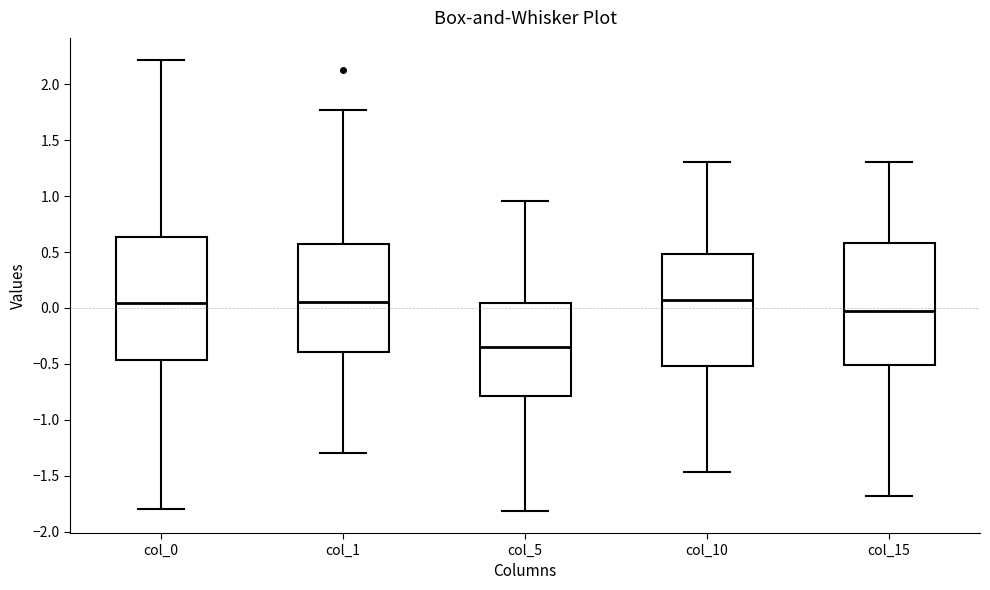

Reading left to right, read every box against the y-axis: the position of its median line, the range the box covers, and the ends of its whiskers. The values are not printed on the chart, so give them approximately, as read against the axis.

col_0: median 0.05, box -0.45 to 0.65, whiskers -1.80 to 2.20
col_1: median 0.05, box -0.40 to 0.55, whiskers -1.30 to 1.75
col_5: median -0.35, box -0.80 to 0.05, whiskers -1.80 to 0.95
col_10: median 0.05, box -0.50 to 0.50, whiskers -1.45 to 1.30
col_15: median -0.05, box -0.50 to 0.60, whiskers -1.70 to 1.30